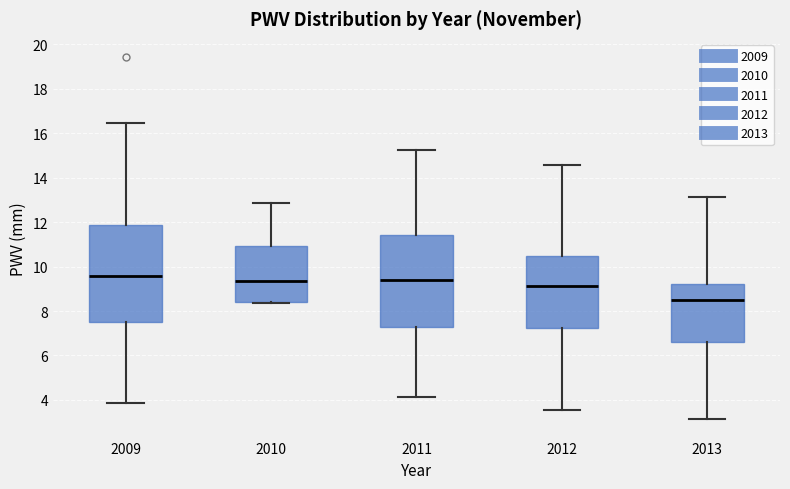

Where does the median line of the box at x = 2011 sit on the y-axis? The values are not printed on the chart, so give them approximately, as read against the axis.

9.4